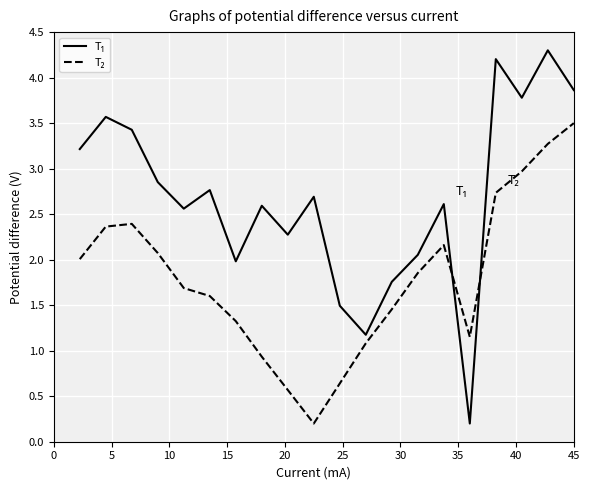

What is the greatest value displayed?

4.3